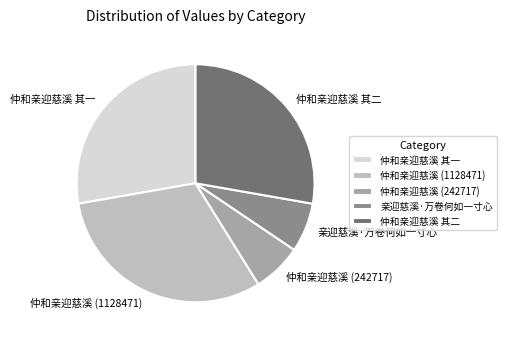

Does 仲和亲迎慈溪 (242717) account for over 50% of the chart?

No